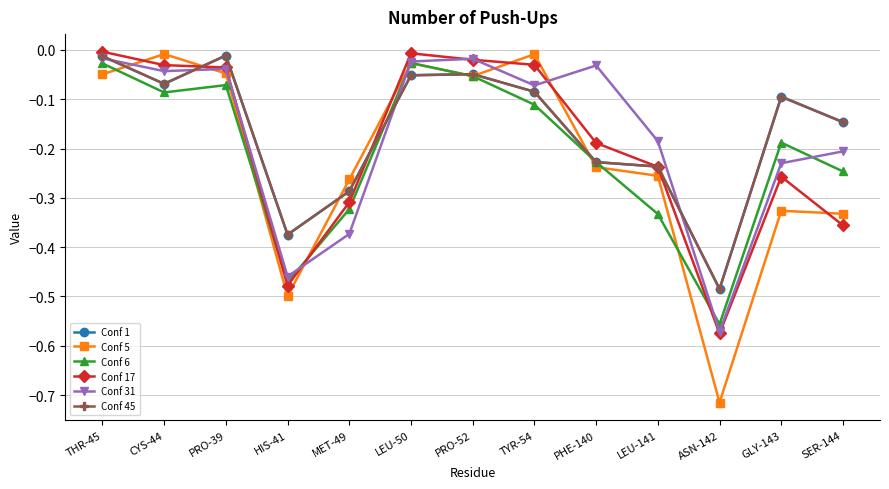

Where is Conf 6 nearest to the value 0?

LEU-50